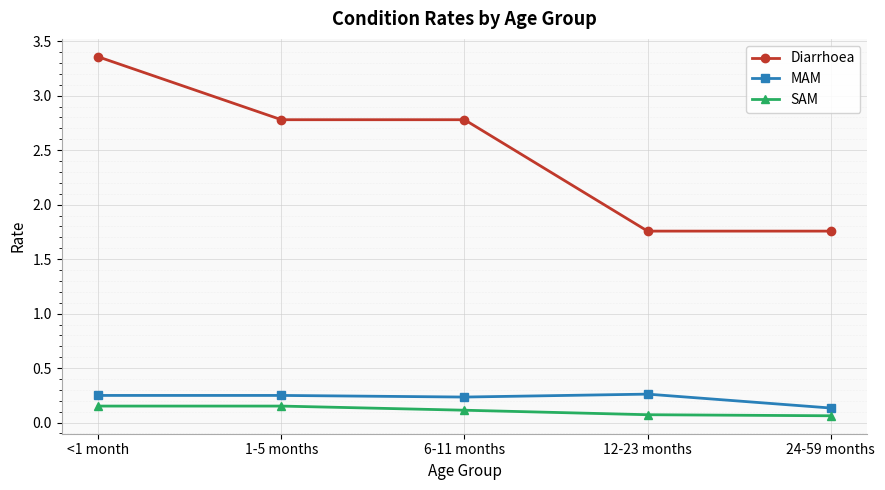

What is the sum of the Diarrhoea values at <1 month and 24-59 months?

5.1